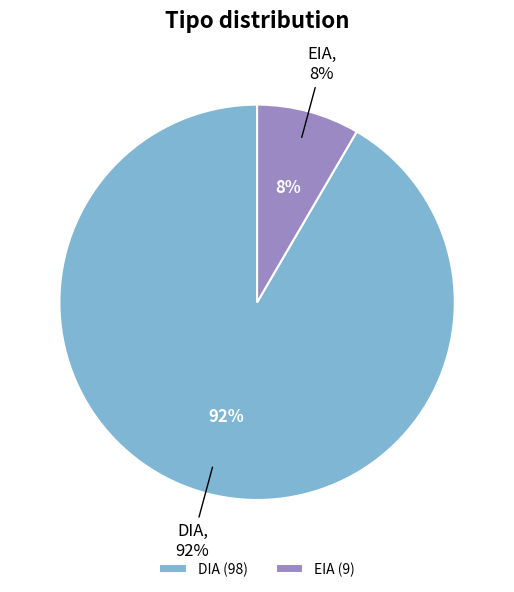

Rank the categories by value from highest to lowest.

DIA, EIA